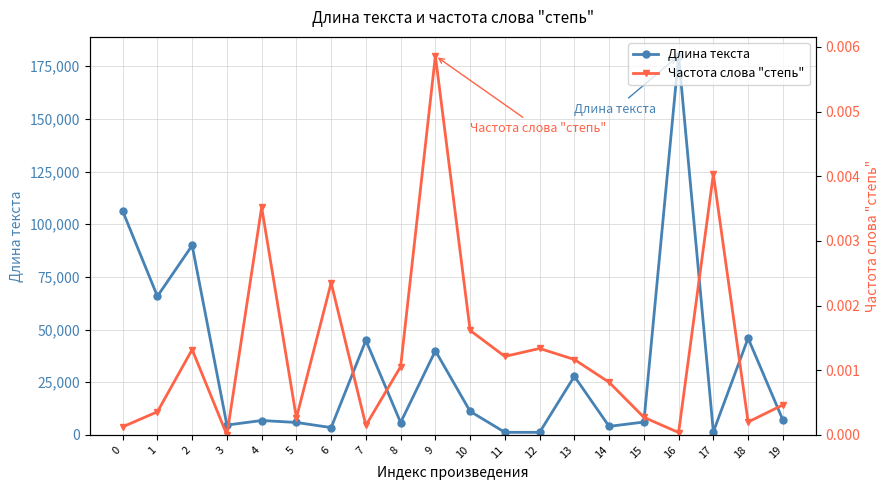

True or false: Частота слова "степь" and Длина текста cross at least once.

False